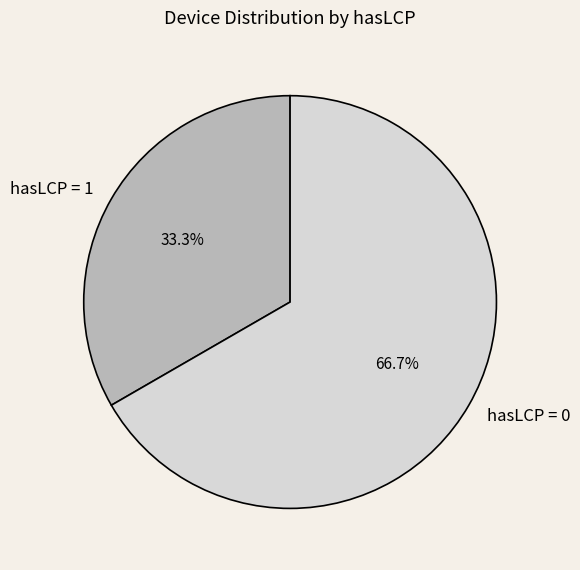

Is the sum of hasLCP = 1 and hasLCP = 0 greater than half?

Yes